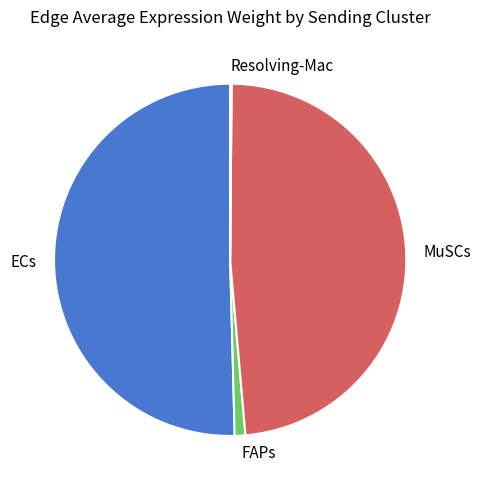

Is the sum of MuSCs and FAPs greater than half?

No